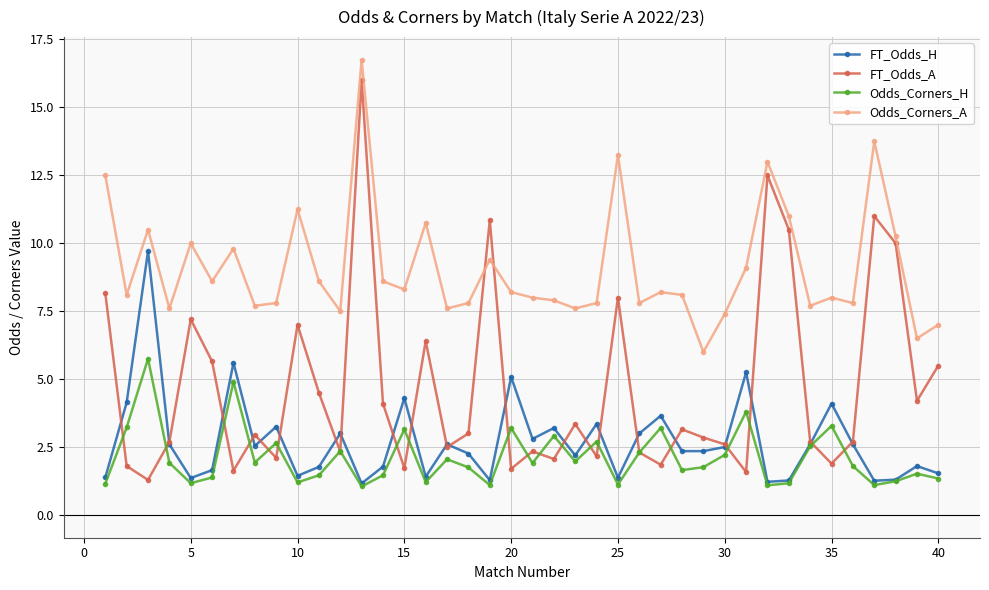

What are all the series names shown in the legend?

FT_Odds_H, FT_Odds_A, Odds_Corners_H, Odds_Corners_A